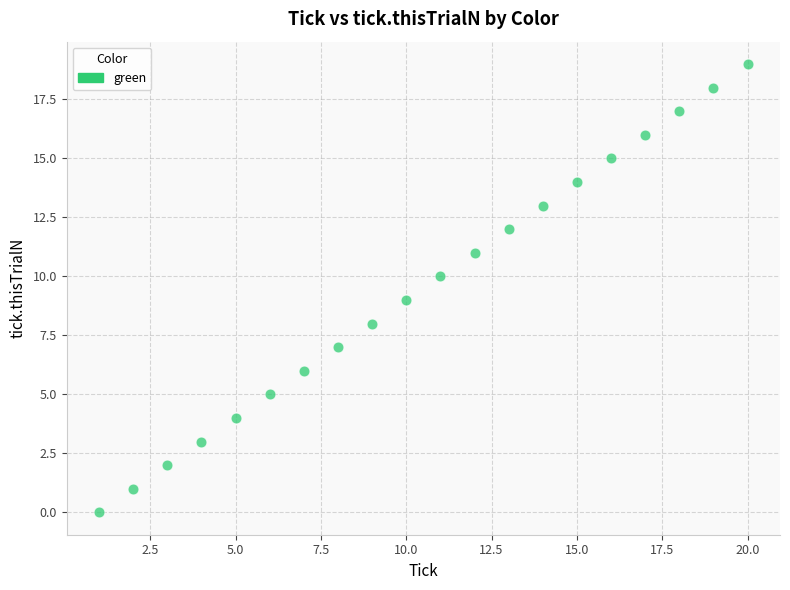

What is the range of X values (max minus min)?

19